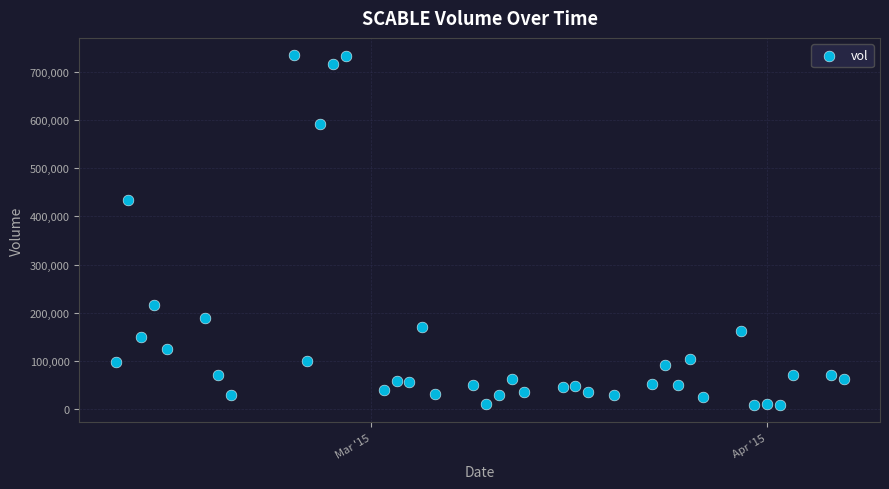

What is the range of Y values (max minus min)?

725400